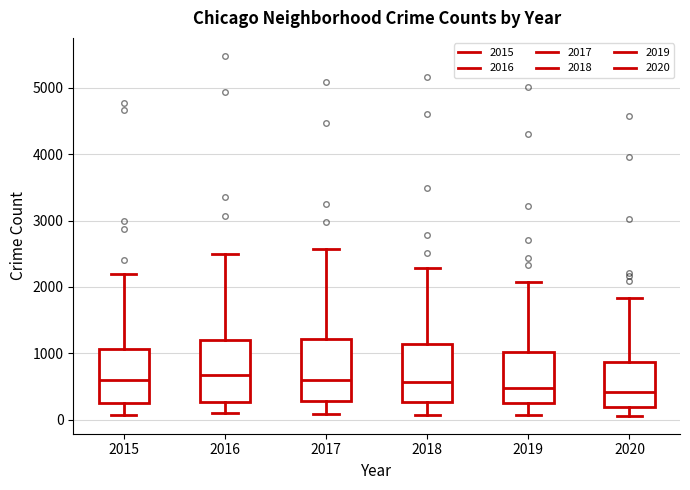

Reading left to right, transcribe this box plot: for each box, give where its median line is, the range the box spans, and where its two whiskers end, as read against the y-axis. The values are not printed on the chart, so give them approximately, as read against the axis.

2015: median 600, box 300 to 1100, whiskers 100 to 2200
2016: median 700, box 300 to 1200, whiskers 100 to 2500
2017: median 600, box 300 to 1200, whiskers 100 to 2600
2018: median 600, box 300 to 1100, whiskers 100 to 2300
2019: median 500, box 300 to 1000, whiskers 100 to 2100
2020: median 400, box 200 to 900, whiskers 100 to 1800